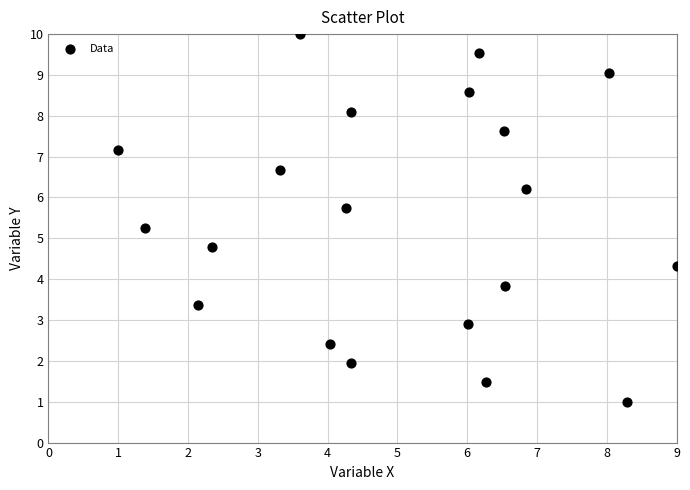

What is the range of X values (max minus min)?

8.0